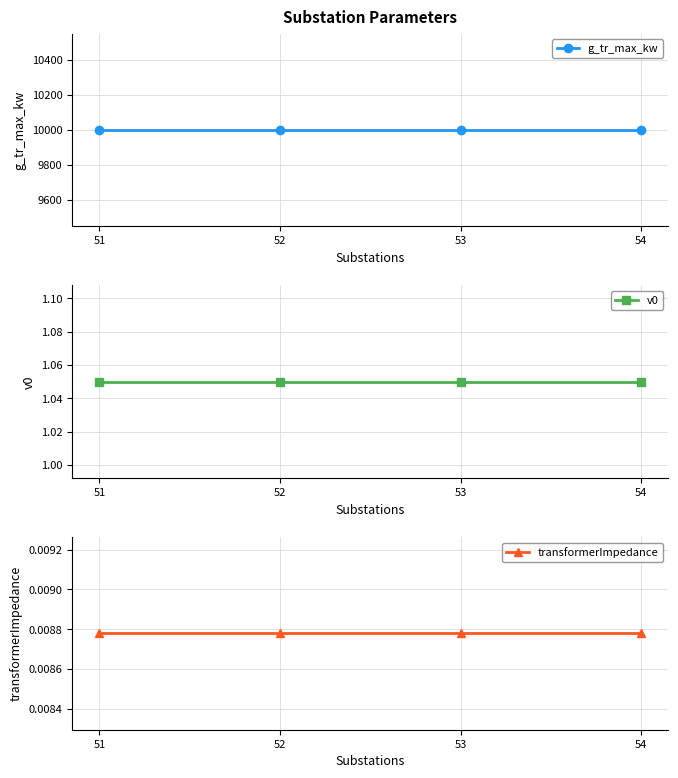

At which label is transformerImpedance closest to 0?

51